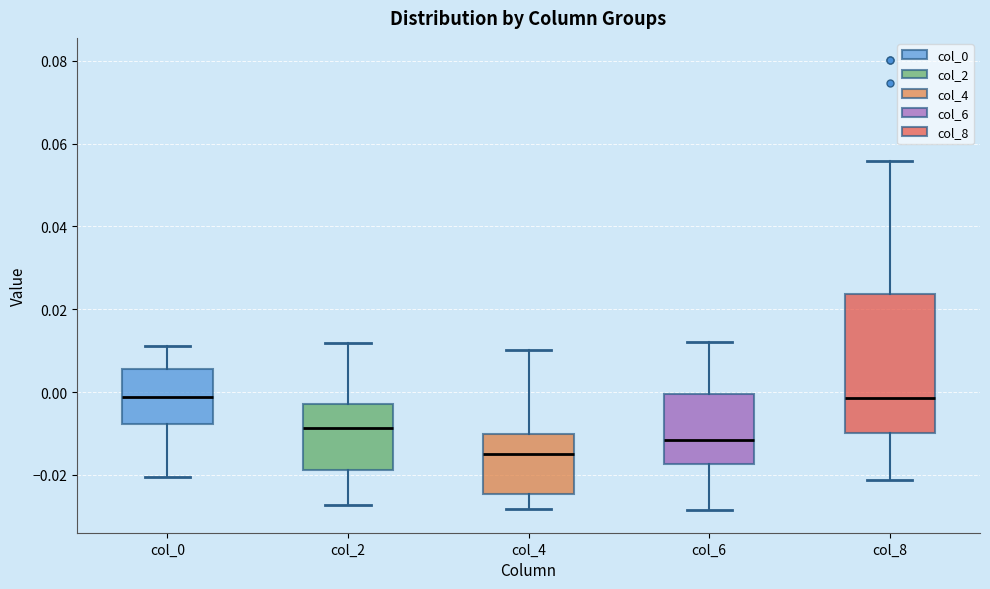

Reading left to right, read every box against the y-axis: the position of its median line, the range the box covers, and the ends of its whiskers. The values are not printed on the chart, so give them approximately, as read against the axis.

col_0: median -0.002, box -0.008 to 0.006, whiskers -0.020 to 0.012
col_2: median -0.008, box -0.018 to -0.002, whiskers -0.028 to 0.012
col_4: median -0.014, box -0.024 to -0.010, whiskers -0.028 to 0.010
col_6: median -0.012, box -0.018 to 0.000, whiskers -0.028 to 0.012
col_8: median -0.002, box -0.010 to 0.024, whiskers -0.022 to 0.056